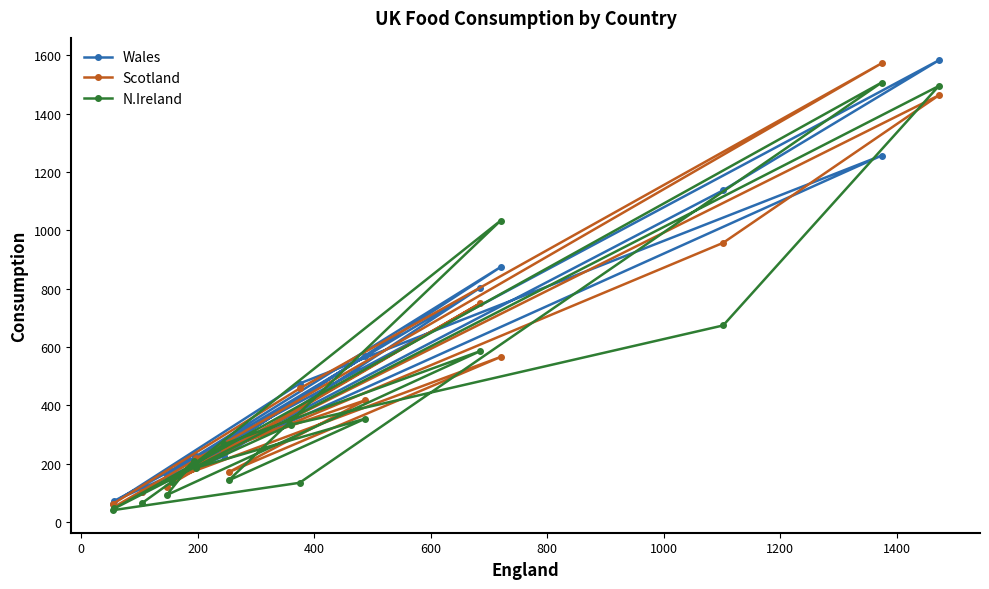

What is the greatest value displayed?

1582